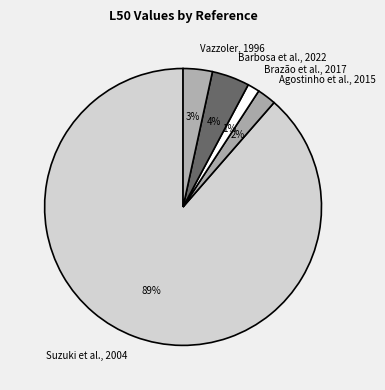

The Vazzoler, 1996 slice represents 3% of the pie. True or false?

True